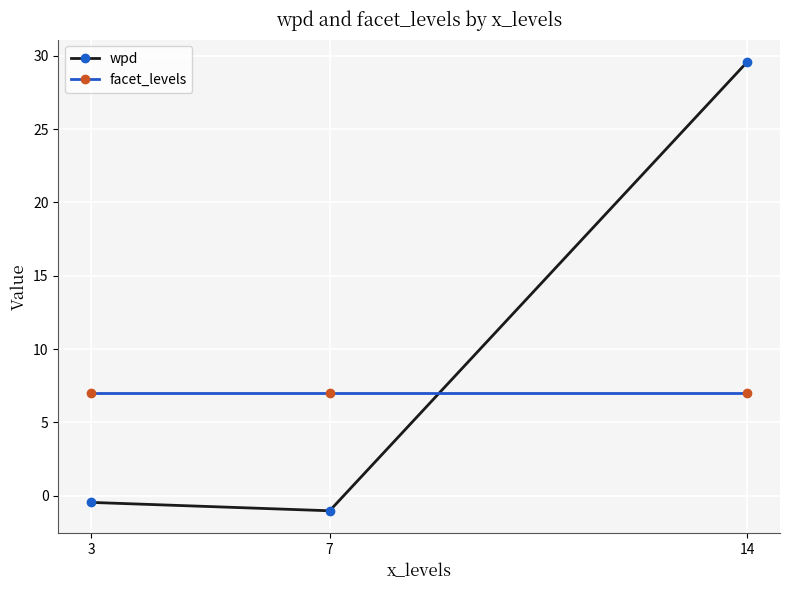

What is the lowest value of the facet_levels series?

7.0